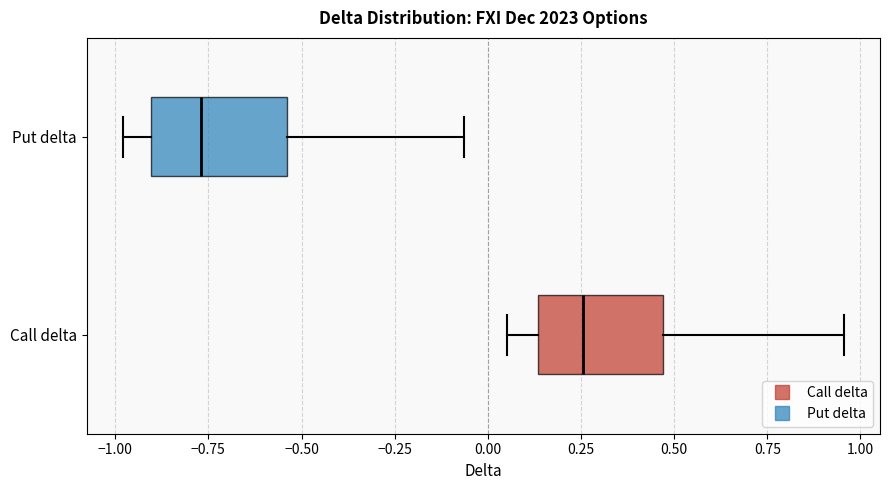

Reading bottom to top, transcribe this box plot: for each box, give where its median line is, the range the box spans, and where its two whiskers end, as read against the x-axis. The values are not printed on the chart, so give them approximately, as read against the axis.

Call delta: median 0.25, box 0.15 to 0.45, whiskers 0.05 to 0.95
Put delta: median -0.75, box -0.90 to -0.55, whiskers -1.00 to -0.05